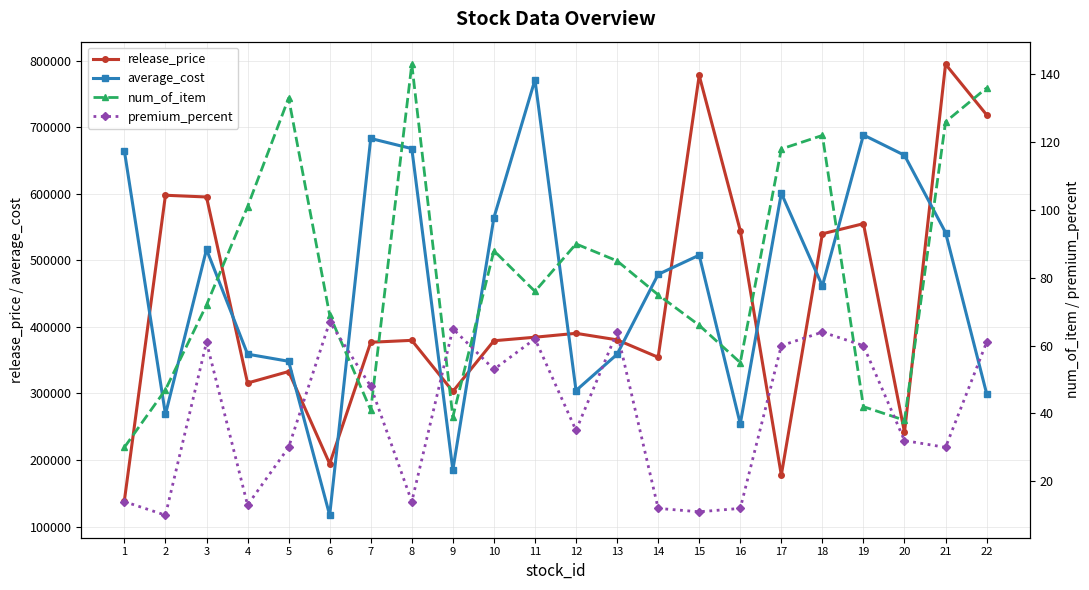

Where is num_of_item nearest to the value 86?

13